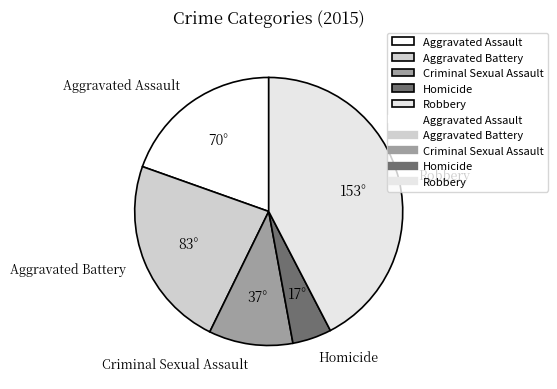

Rank the categories by value from highest to lowest.

Robbery, Aggravated Battery, Aggravated Assault, Criminal Sexual Assault, Homicide